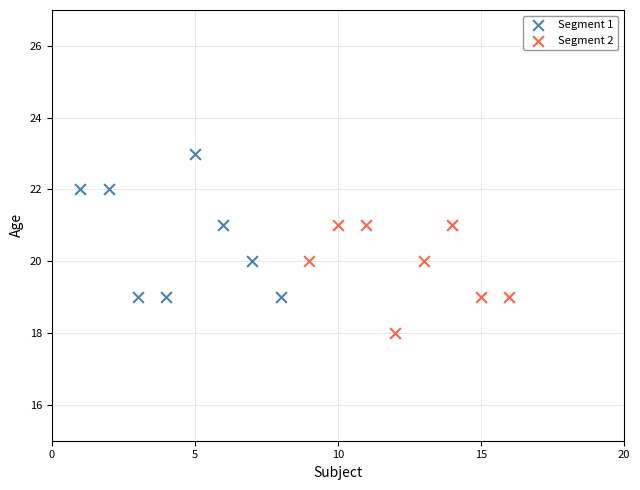

Which series has the largest Y range (max minus min)?

Segment 1